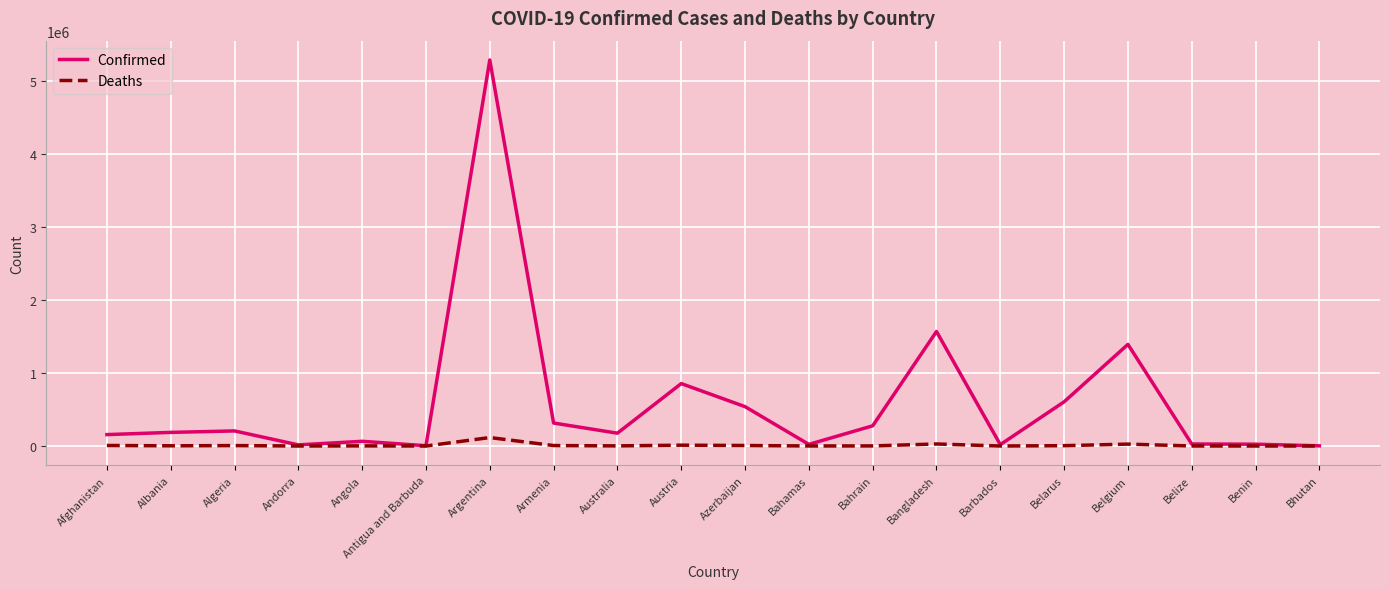

Which series changed the most between Armenia and Bangladesh?

Confirmed